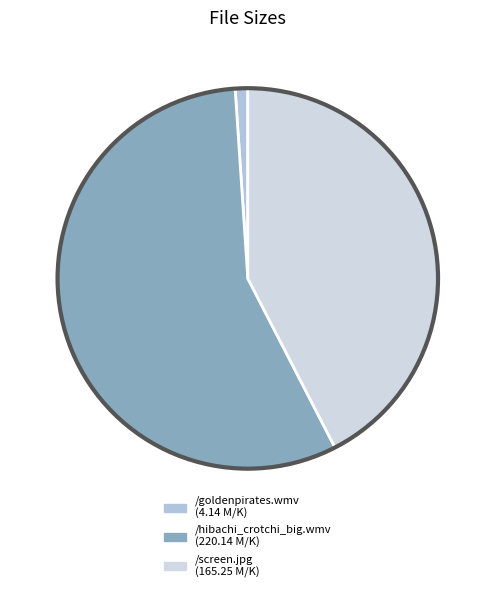

To the nearest percent, what is the difference between the largest and smallest slice percentages?

55%